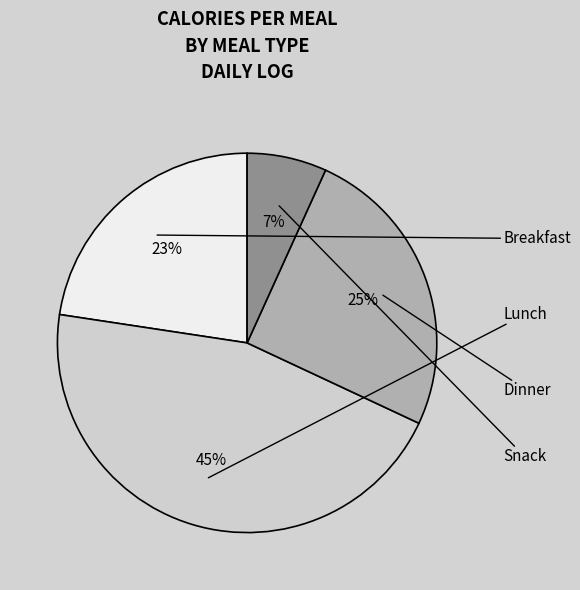

Is it true that Lunch is 45% of the pie?

True